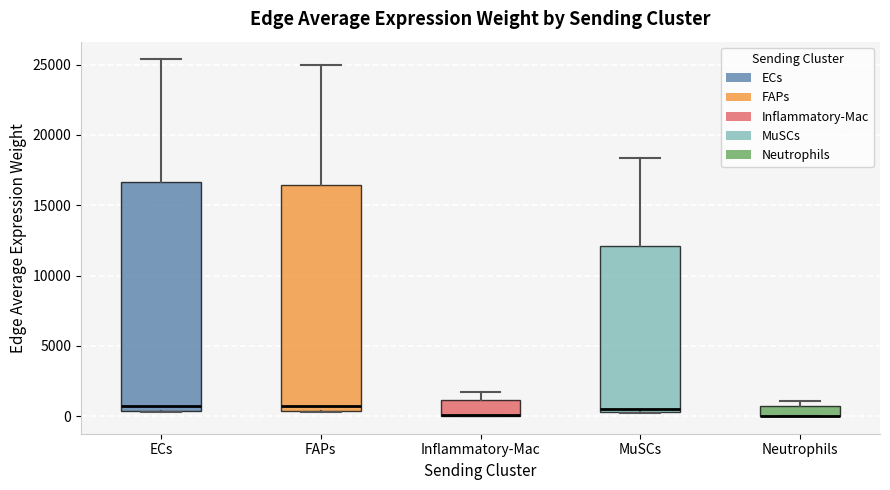

Where is the upper edge of the box for FAPs on the y-axis? The values are not printed on the chart, so give them approximately, as read against the axis.

16500